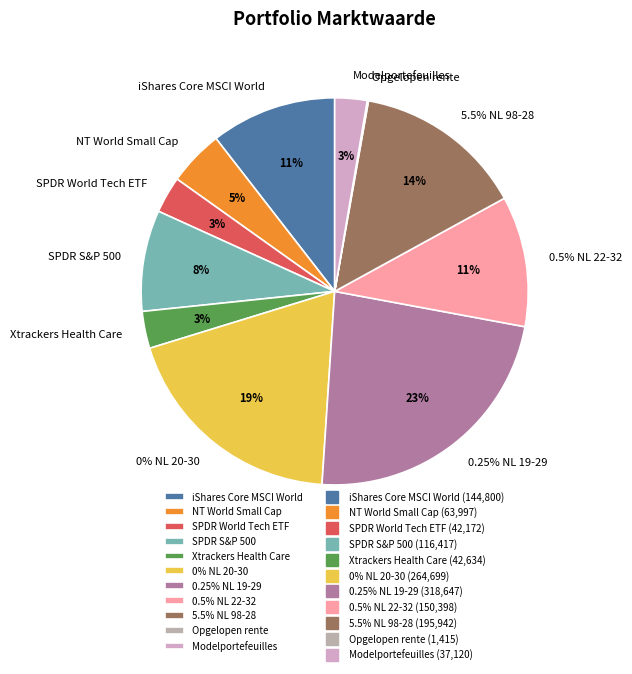

The 0,25% Nederland 19-29 slice represents 23% of the pie. True or false?

True